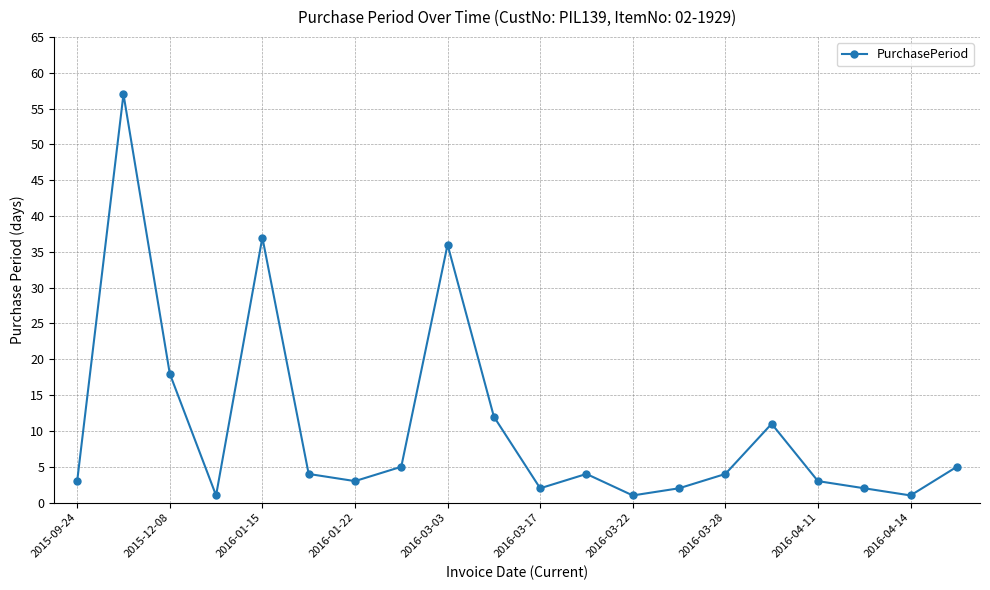

What is the value of the 7th point from the left?

3